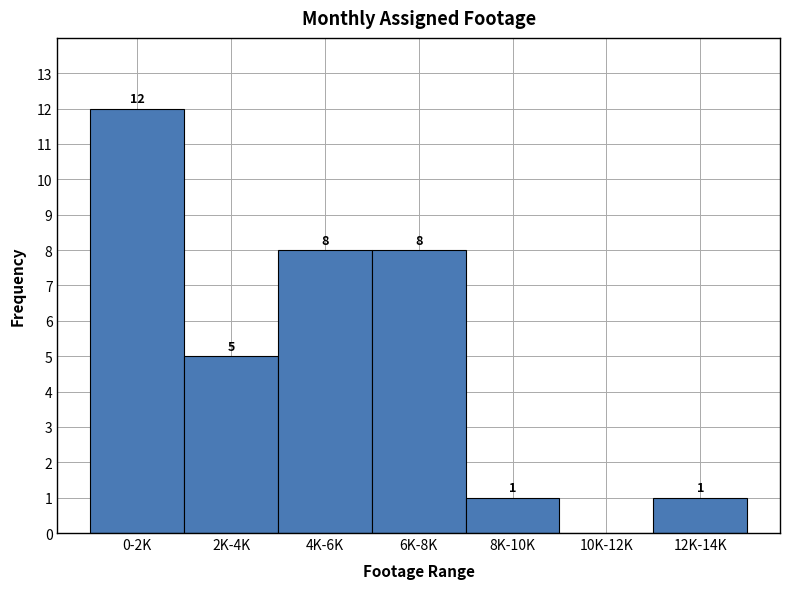

Reading left to right, transcribe all the data shown in this chart.

0-2K=12	2K-4K=5	4K-6K=8	6K-8K=8	8K-10K=1	10K-12K=0	12K-14K=1